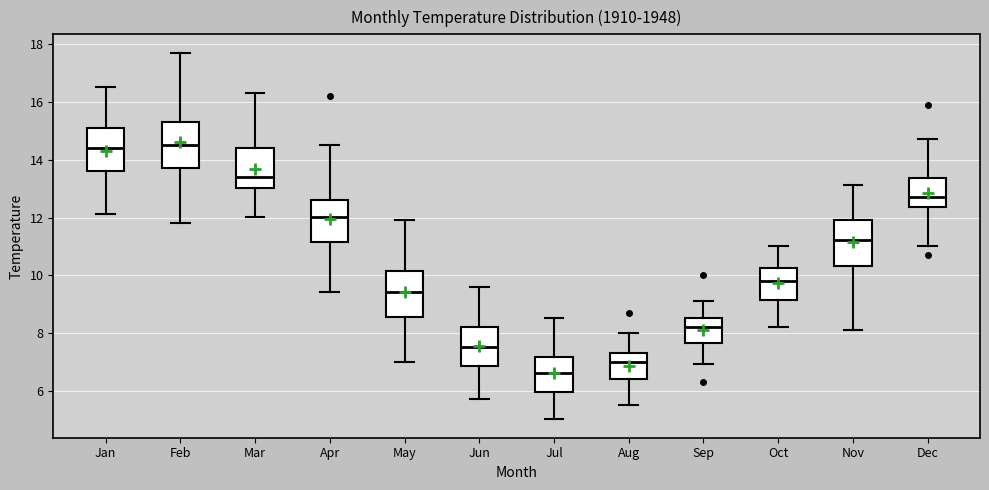

Which box has the lowest median line?

Jul